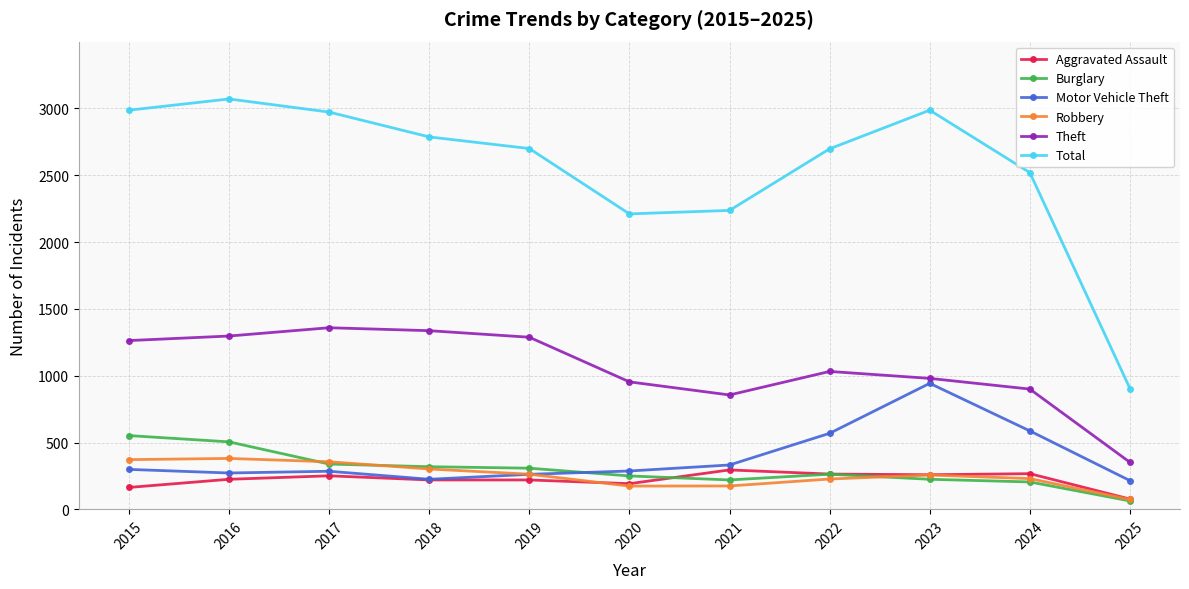

What is the maximum value for Motor Vehicle Theft?

943